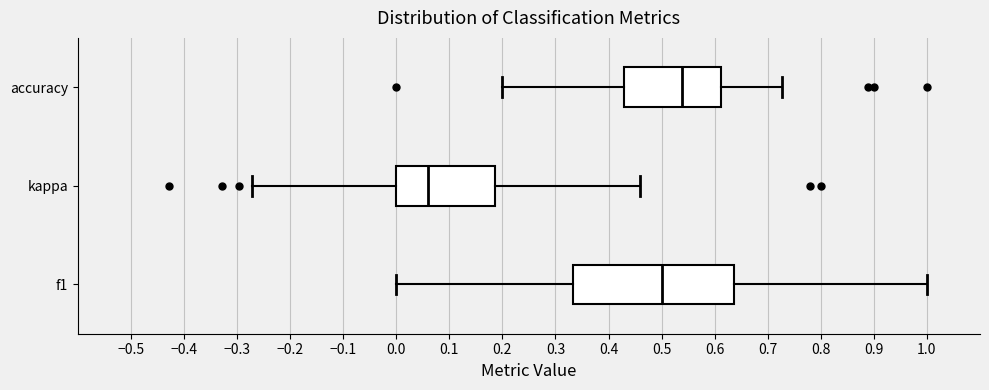

Which box is the widest, from its left edge to its right edge?

f1